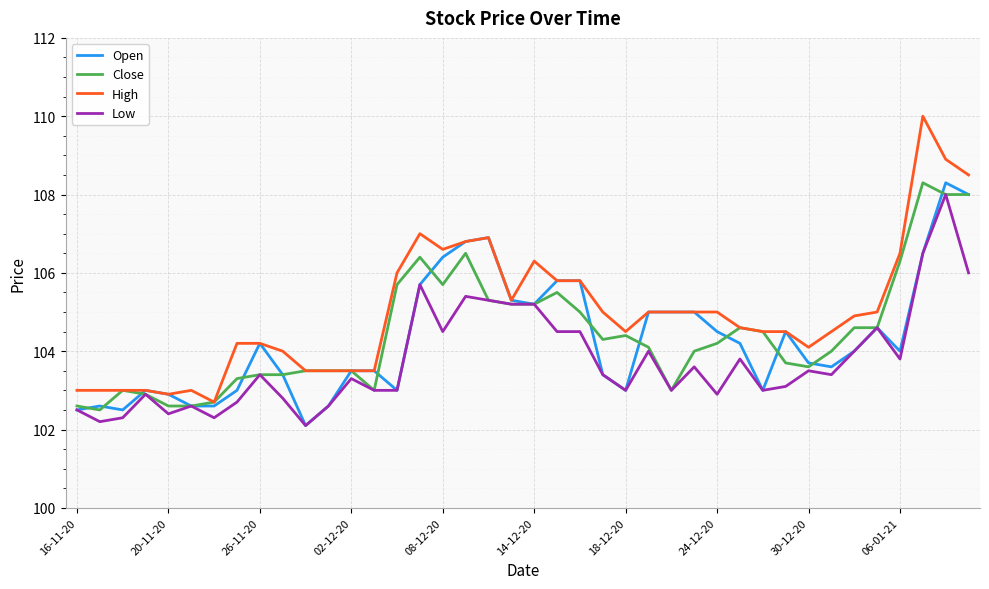

Which series has the largest total across all categories?

High